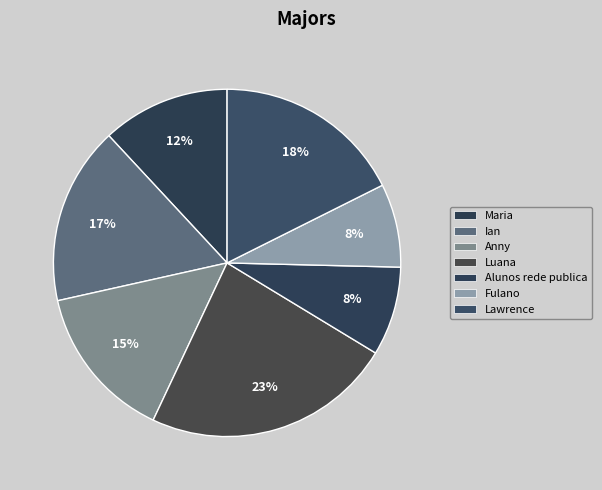

Is there any slice that represents more than half of the pie?

No